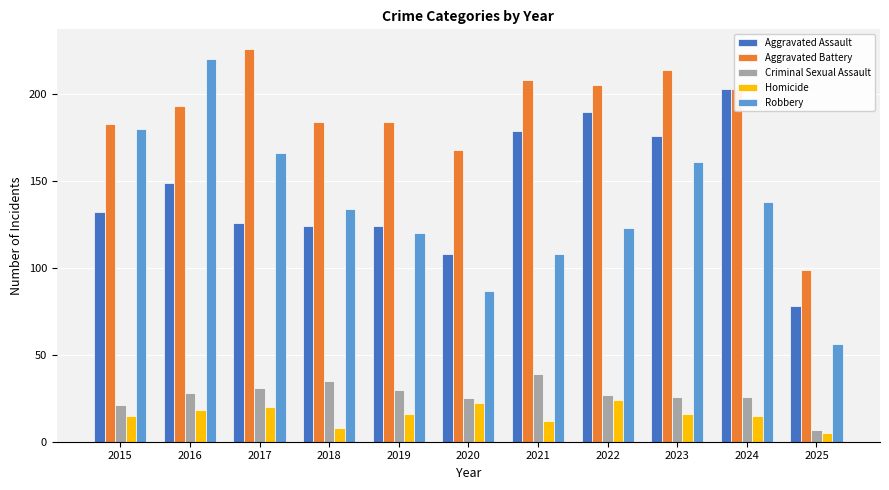

At which category is the sum across all series the highest?

2016